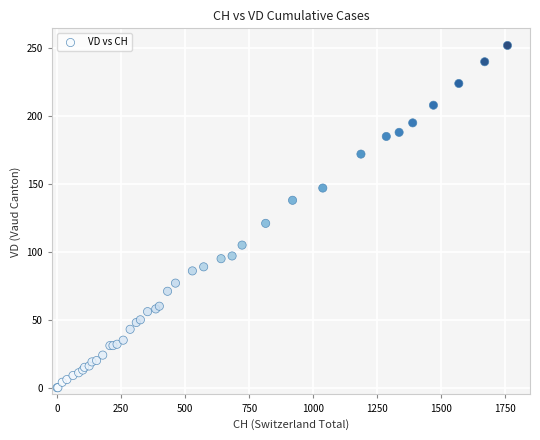

What Y value in the scatter plot is closest to 126?

121